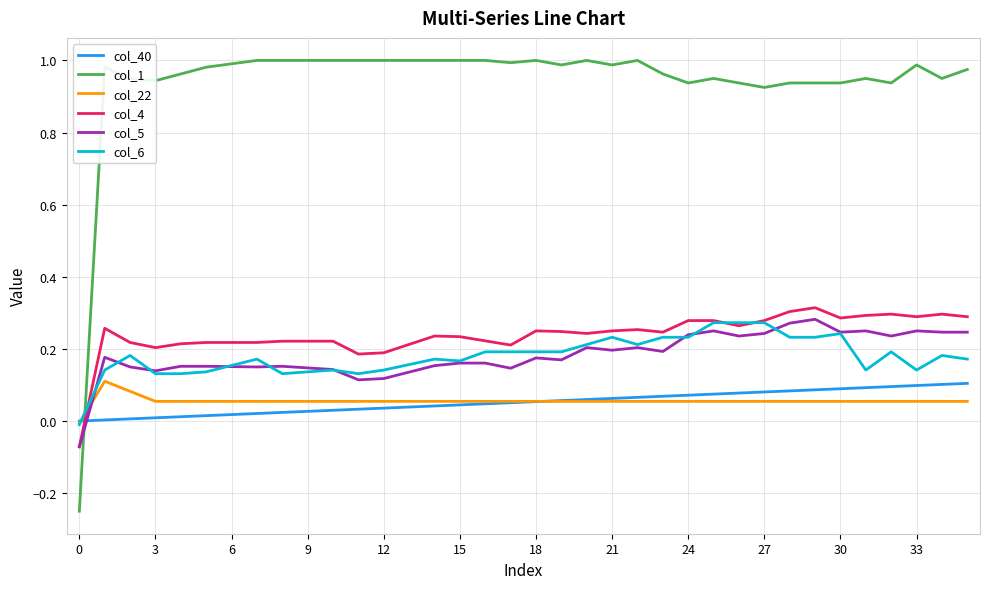

Which series has the largest range (max minus min)?

col_1